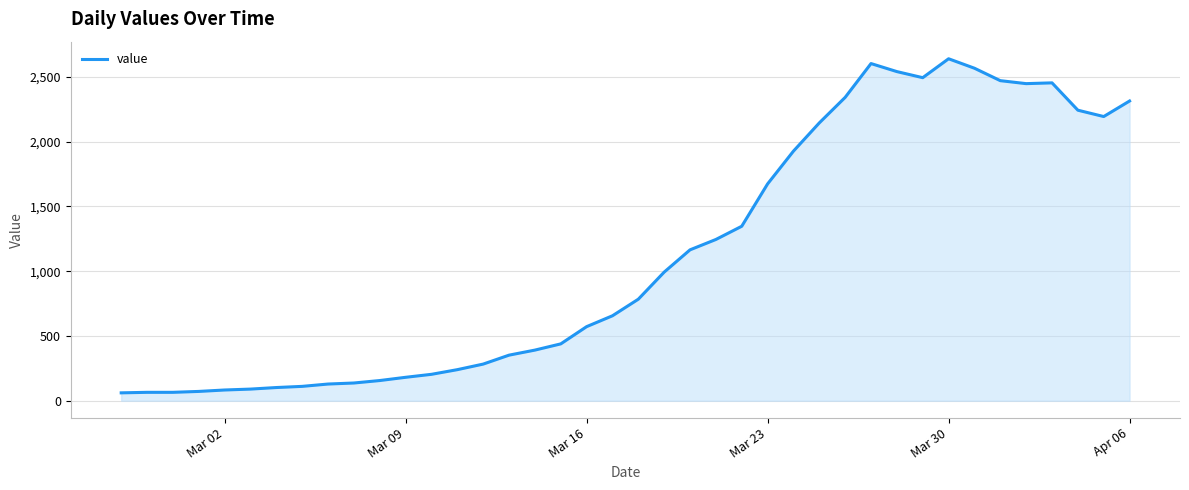

What is the greatest value displayed?

2640